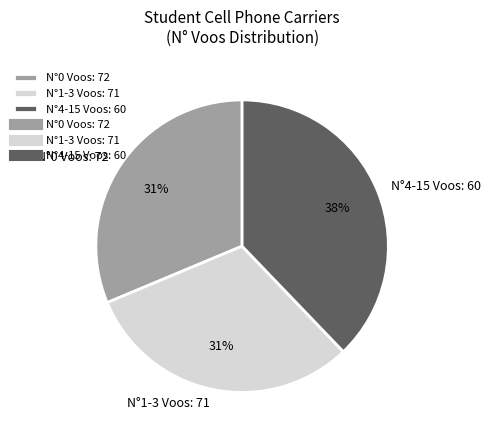

How many slices are in this pie chart?

3